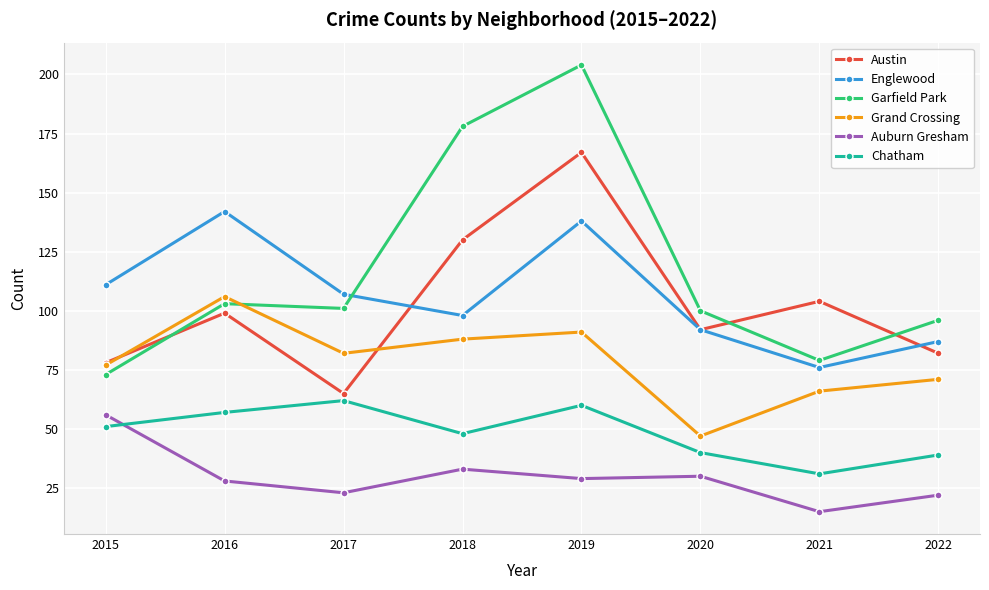

Read the Auburn Gresham value at 2016.

28